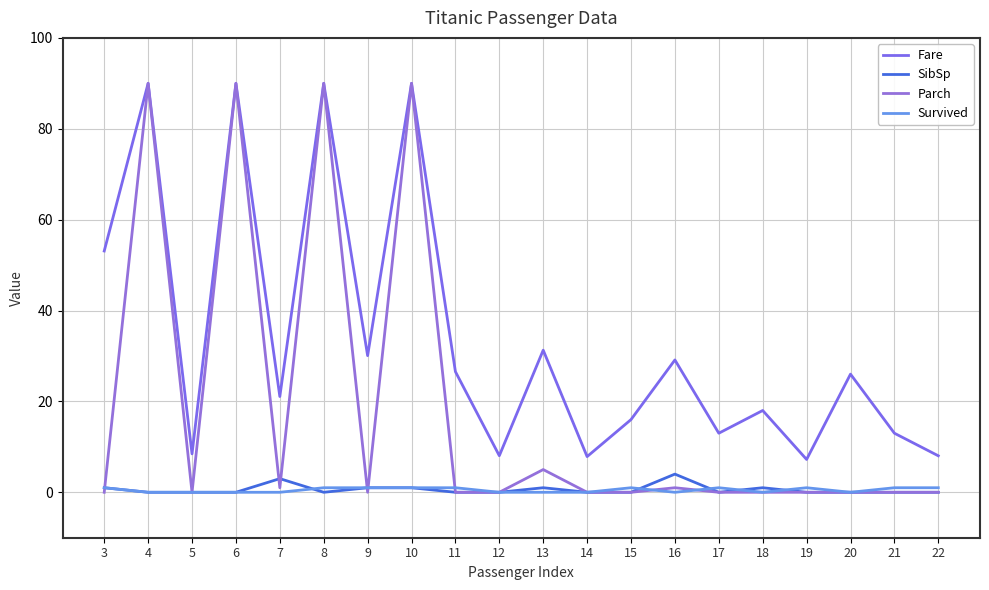

Is the value of Parch at 13 greater than the value of SibSp at 15?

Yes